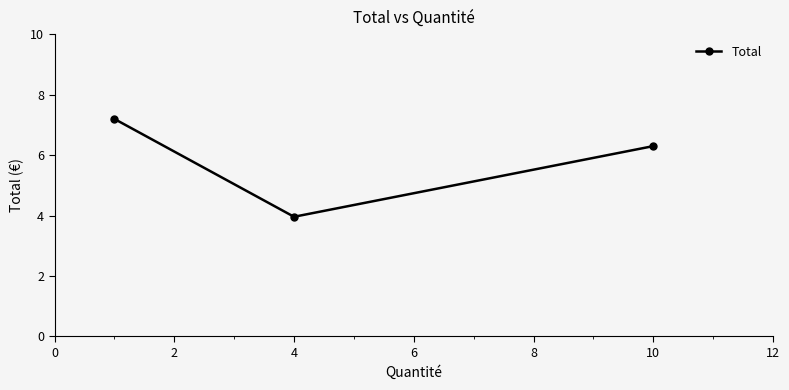

Reading left to right, extract all data points from this chart.

7.2	4.0	6.3